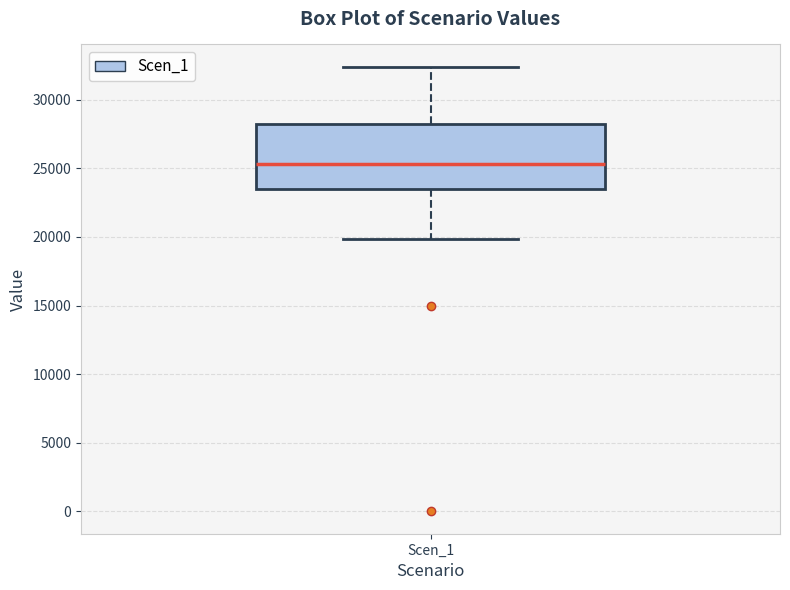

Transcribe this box plot: give where the median line is, the range the box spans, and where the two whiskers end, as read against the y-axis. The values are not printed on the chart, so give them approximately, as read against the axis.

median 25500, box 23500 to 28000, whiskers 20000 to 32500